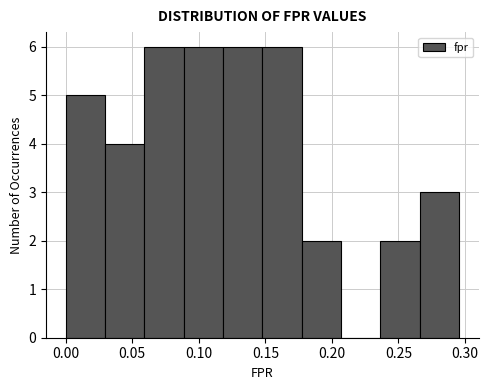

What is the height of the bar covering 0.150 to 0.175 on the x-axis? Neither the bar edges nor the heights are printed on the chart, so give them approximately, as read against the axes.

6